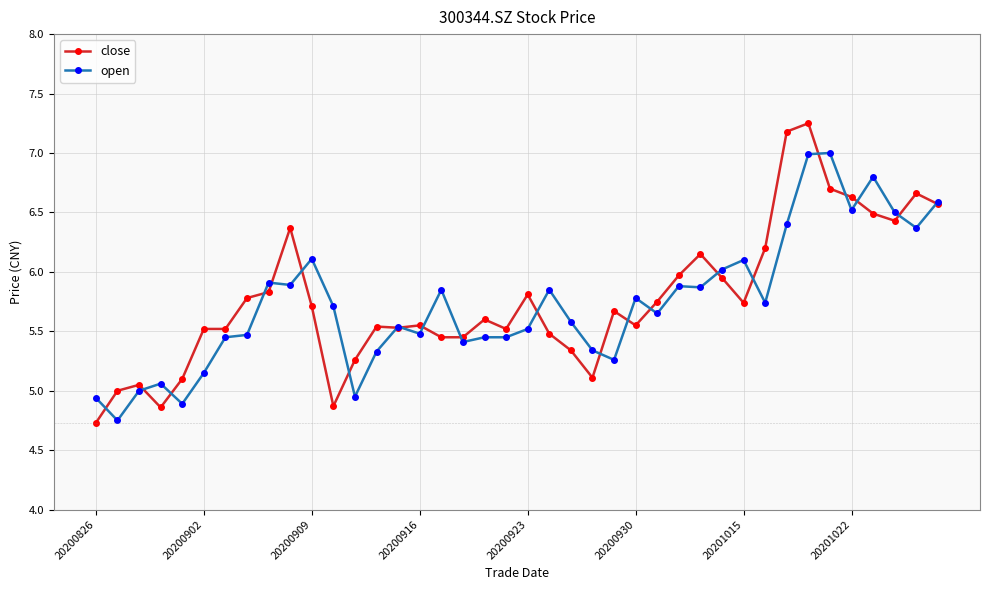

Which series has the widest spread of values?

close